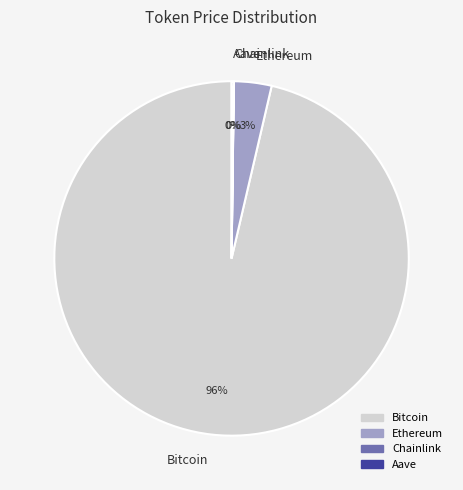

Between Ethereum and Bitcoin, which is larger?

Bitcoin